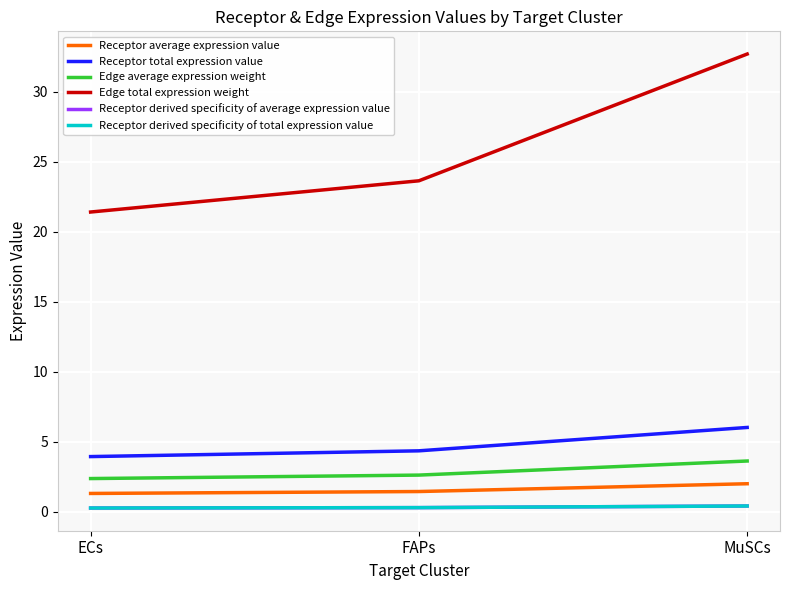

What is the difference between the highest and lowest values at FAPs?

23.3